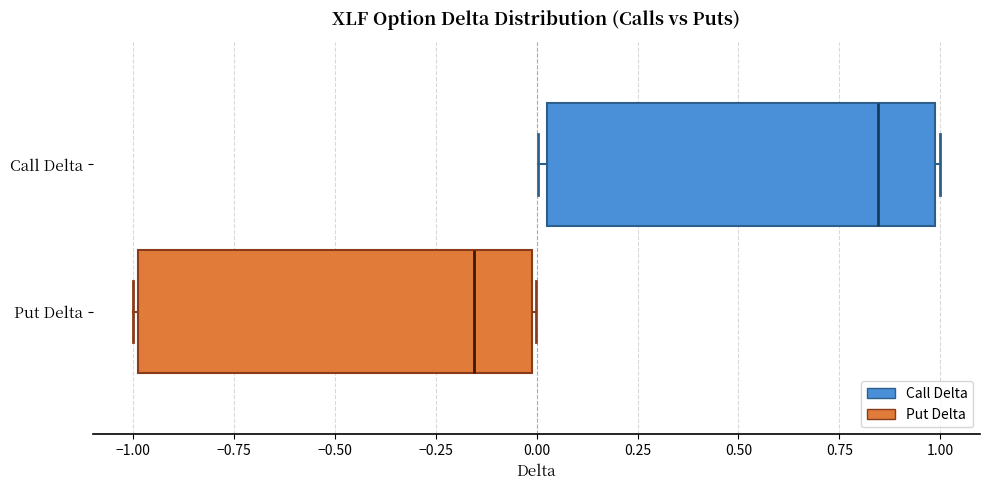

Reading bottom to top, read every box against the x-axis: the position of its median line, the range the box covers, and the ends of its whiskers. The values are not printed on the chart, so give them approximately, as read against the axis.

Put Delta: median -0.15, box -1.00 to 0.00, whiskers -1.00 to 0.00
Call Delta: median 0.85, box 0.05 to 1.00, whiskers 0.00 to 1.00